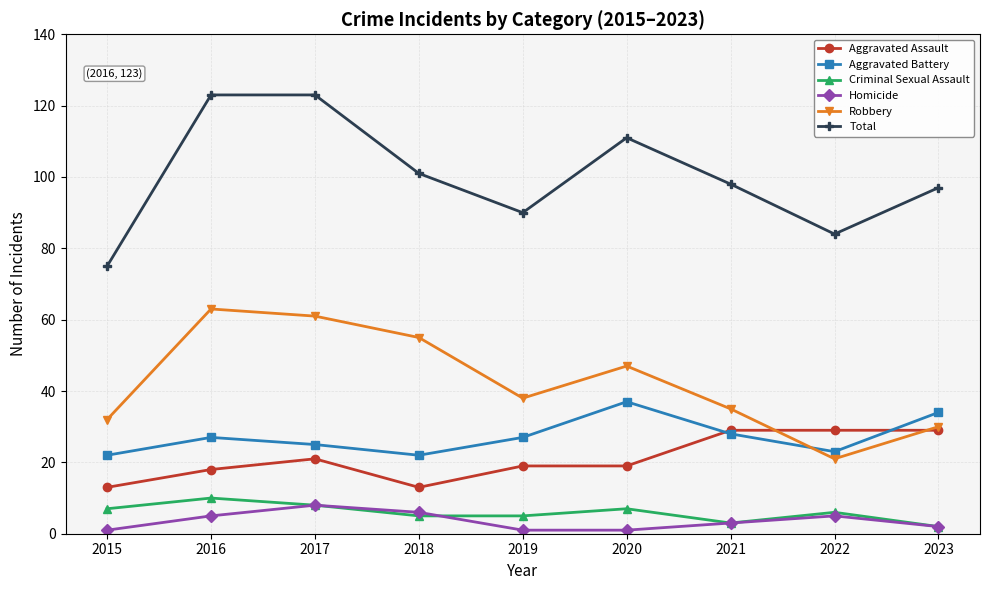

Where is the first local maximum for Aggravated Assault?

2017